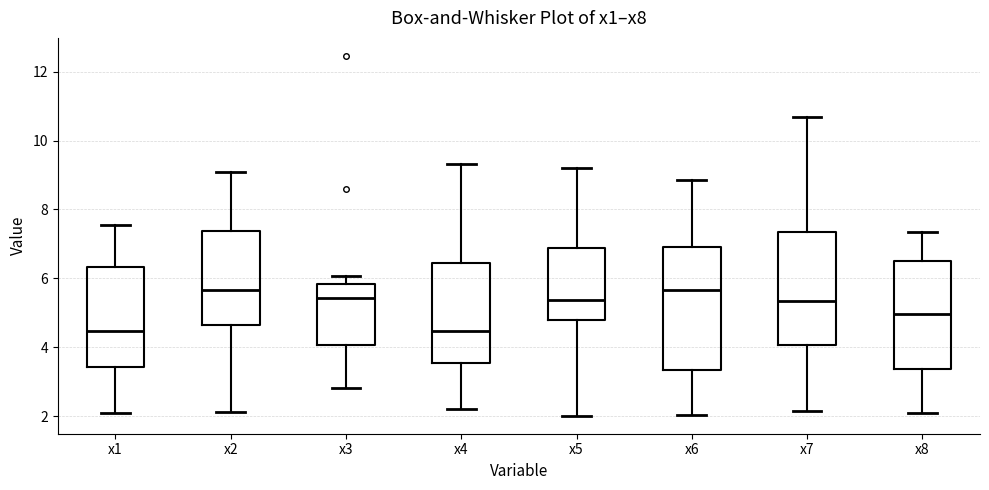

Reading left to right, transcribe this box plot: for each box, give where its median line is, the range the box spans, and where its two whiskers end, as read against the y-axis. The values are not printed on the chart, so give them approximately, as read against the axis.

x1: median 4.4, box 3.4 to 6.4, whiskers 2.0 to 7.6
x2: median 5.6, box 4.6 to 7.4, whiskers 2.2 to 9.0
x3: median 5.4, box 4.0 to 5.8, whiskers 2.8 to 6.0
x4: median 4.4, box 3.6 to 6.4, whiskers 2.2 to 9.4
x5: median 5.4, box 4.8 to 6.8, whiskers 2.0 to 9.2
x6: median 5.6, box 3.4 to 7.0, whiskers 2.0 to 8.8
x7: median 5.4, box 4.0 to 7.4, whiskers 2.2 to 10.6
x8: median 5.0, box 3.4 to 6.4, whiskers 2.0 to 7.4